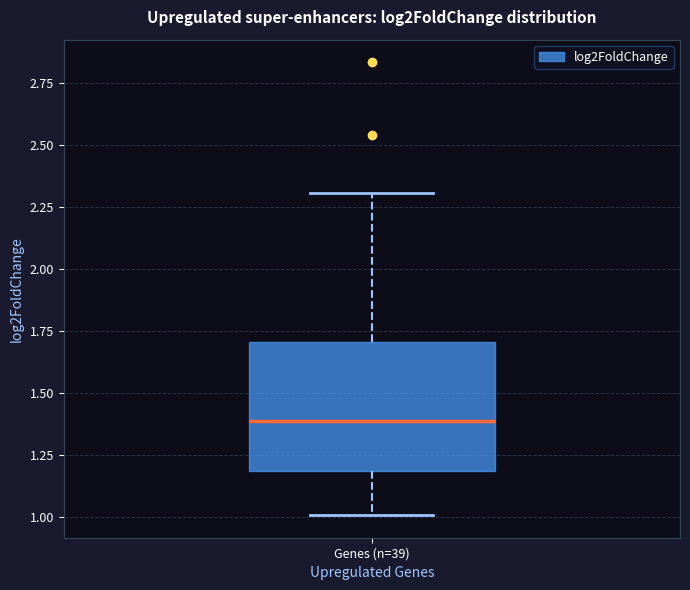

Read this box plot against the y-axis: the position of the median line, the range covered by the box, and the ends of both whiskers. The values are not printed on the chart, so give them approximately, as read against the axis.

median 1.4, box 1.2 to 1.7, whiskers 1.0 to 2.3